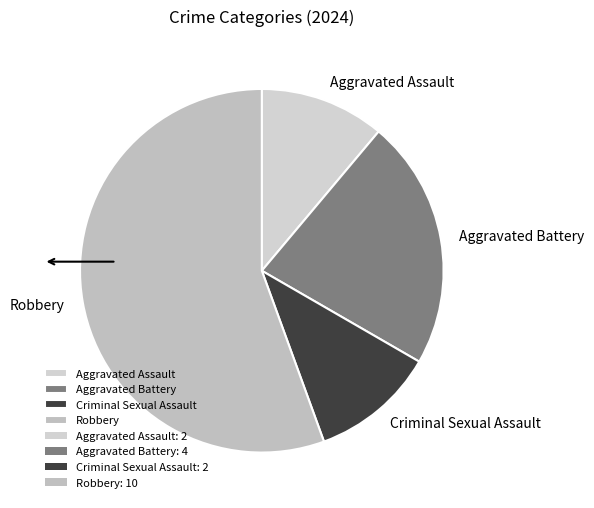

Does any single category account for the majority?

Yes